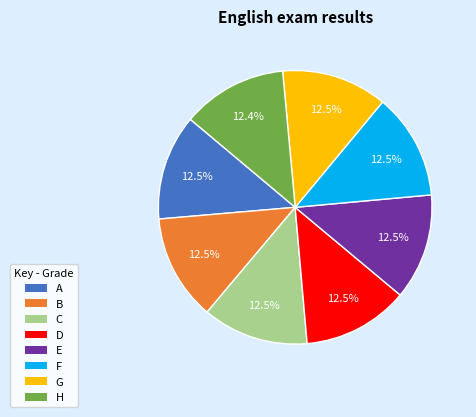

Does C represent more than half of the total?

No